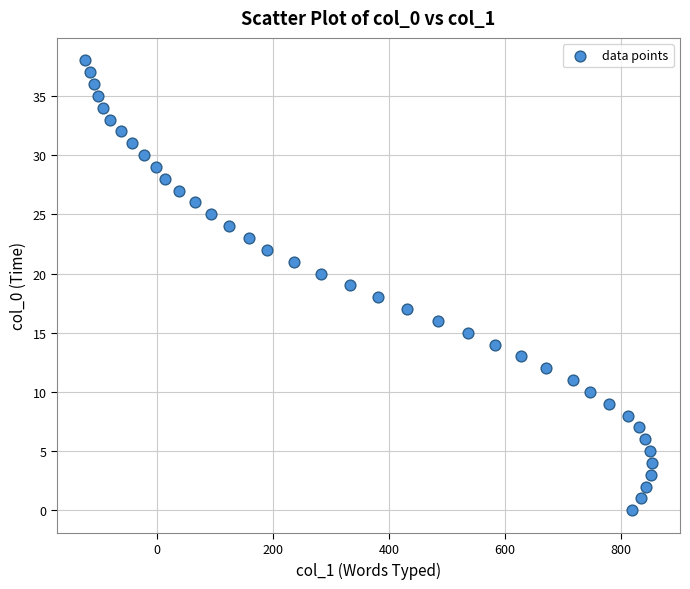

What is the range of Y values (max minus min)?

38